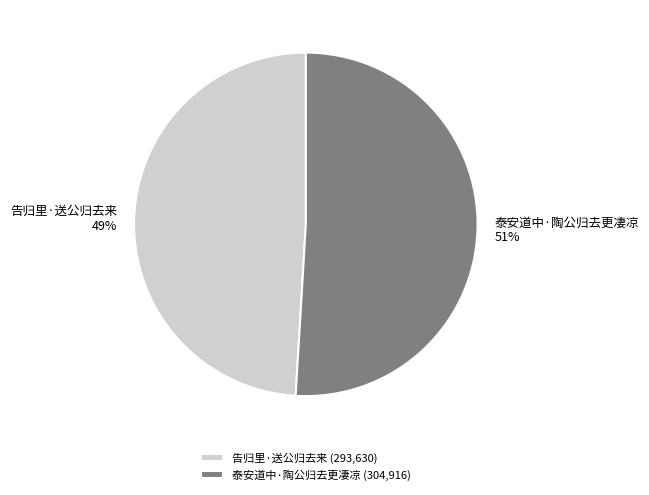

What is the smallest slice in the pie chart?

告归里·送公归去来